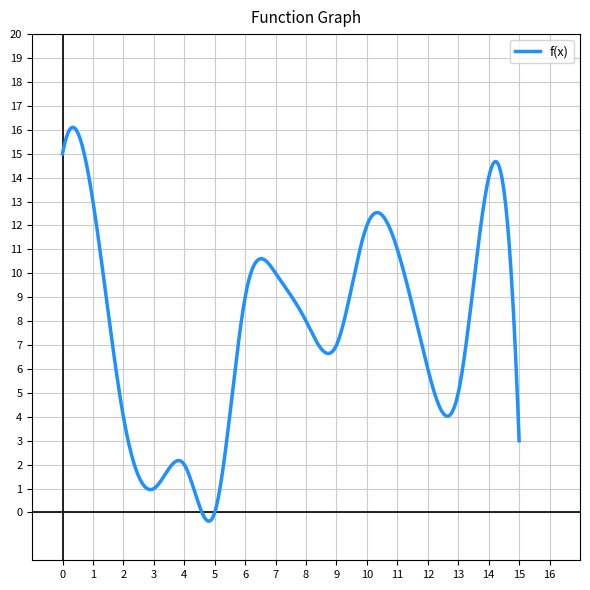

What is the difference between the maximum and minimum values?

16.5